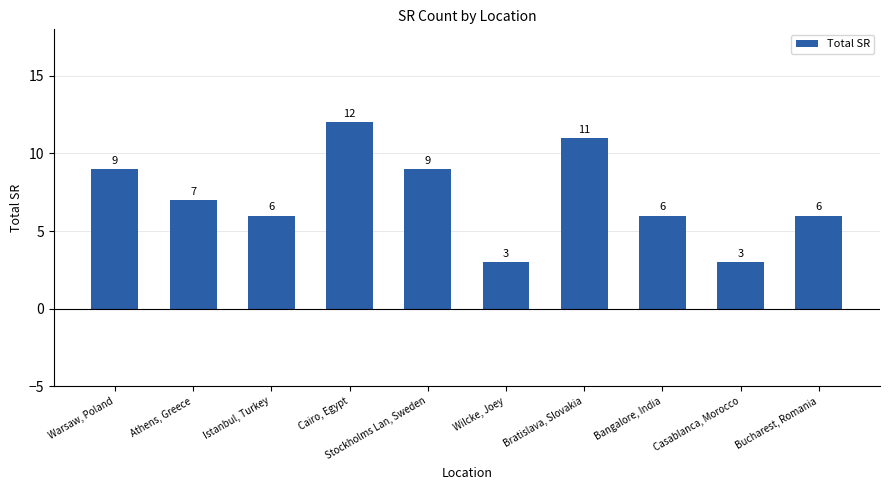

Reading right to left, extract all data points from this chart.

Bucharest, Romania=6	Casablanca, Morocco=3	Bangalore, India=6	Bratislava, Slovakia=11	Wilcke, Joey=3	Stockholms Lan, Sweden=9	Cairo, Egypt=12	Istanbul, Turkey=6	Athens, Greece=7	Warsaw, Poland=9